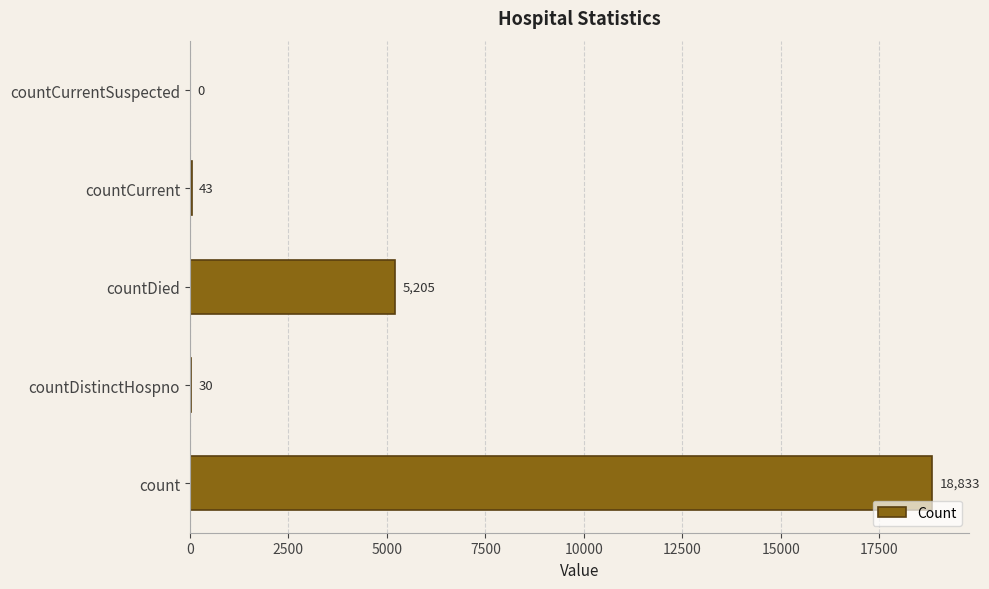

What is the sum of the values at count and countCurrentSuspected?

18833